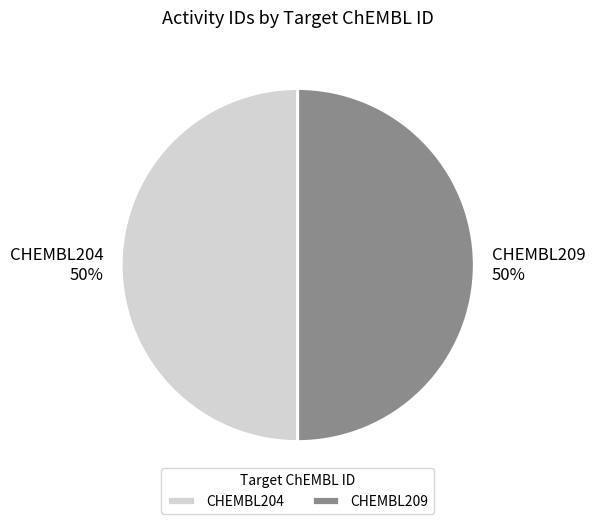

Count the number of slices in the pie.

2